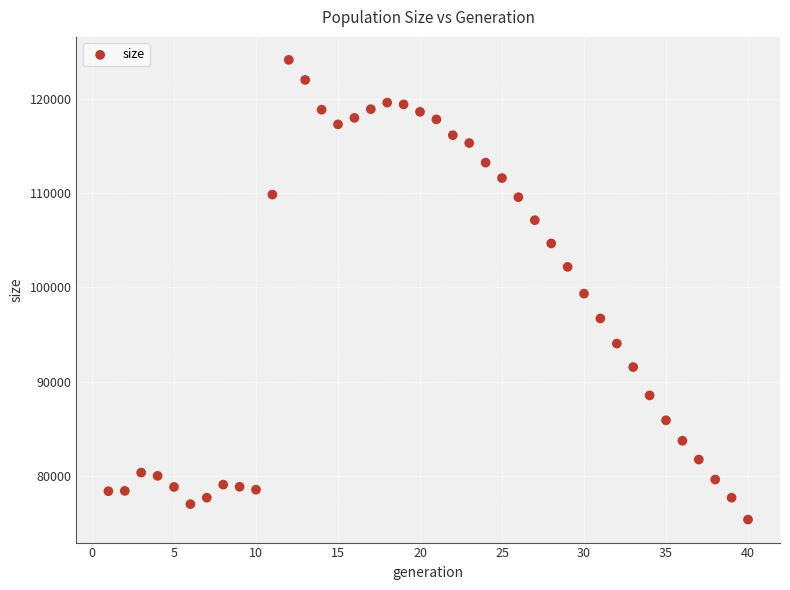

What is the range of X values (max minus min)?

39